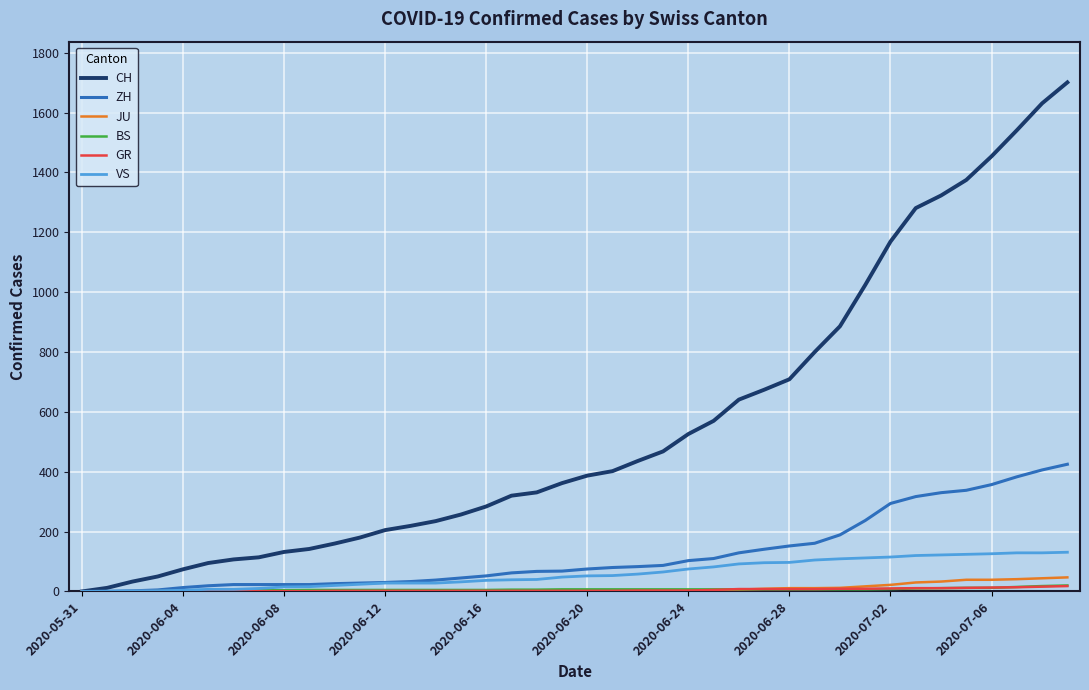

Which series has the widest spread of values?

CH